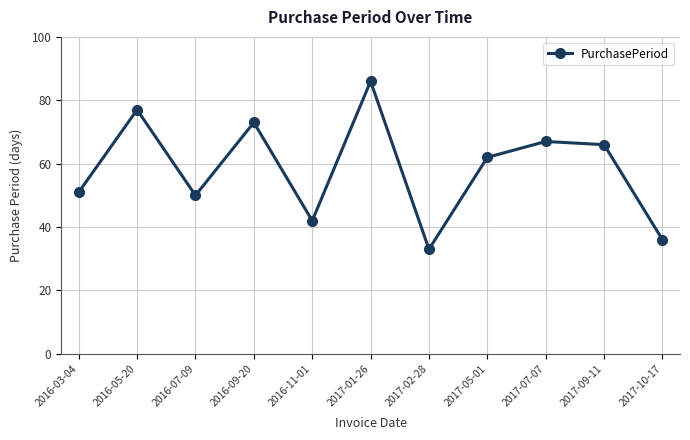

At which label is the value closest to 59?

2017-05-01